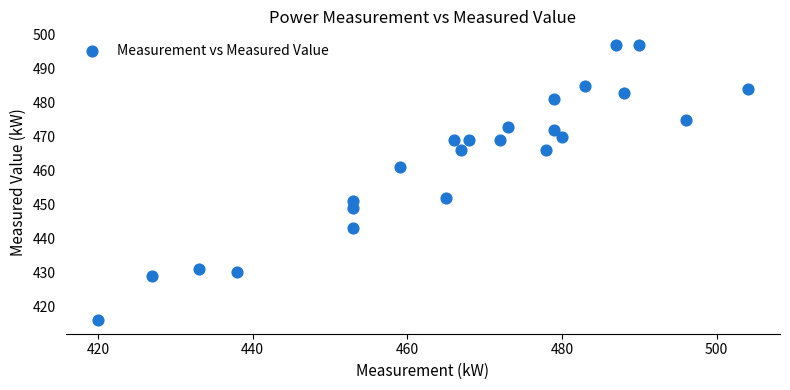

What Y value in the scatter plot is closest to 456?

452